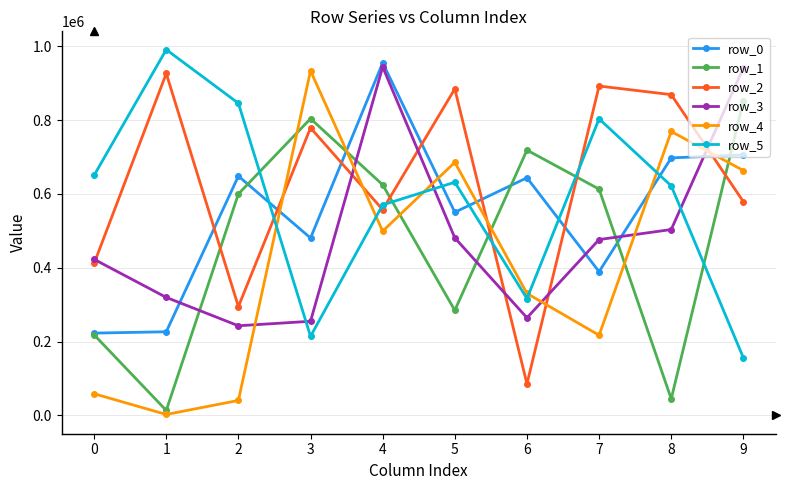

True or false: row_4 and row_2 intersect in this chart.

True